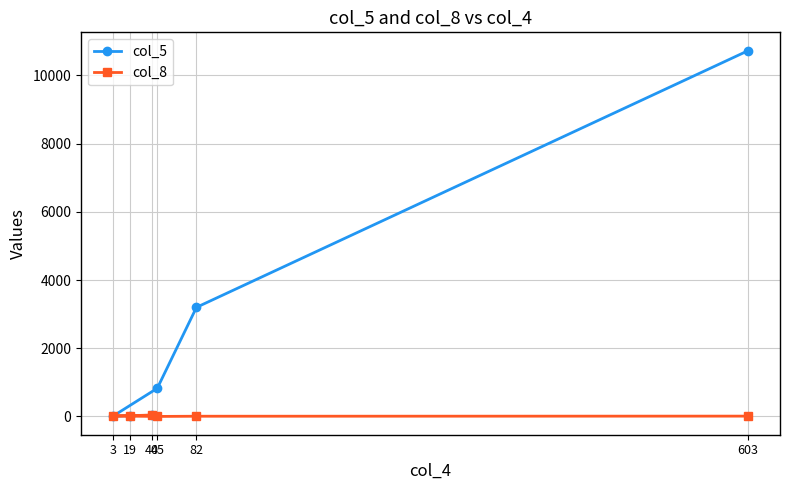

What is the difference between the maximum and minimum values in the col_5 series?

10719